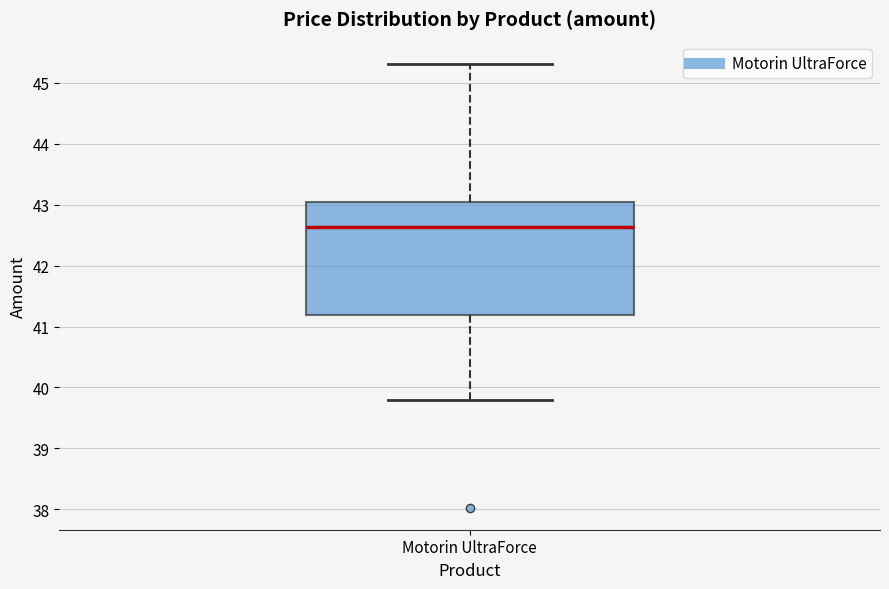

Read this box plot against the y-axis: the position of the median line, the range covered by the box, and the ends of both whiskers. The values are not printed on the chart, so give them approximately, as read against the axis.

median 42.6, box 41.2 to 43.0, whiskers 39.8 to 45.3